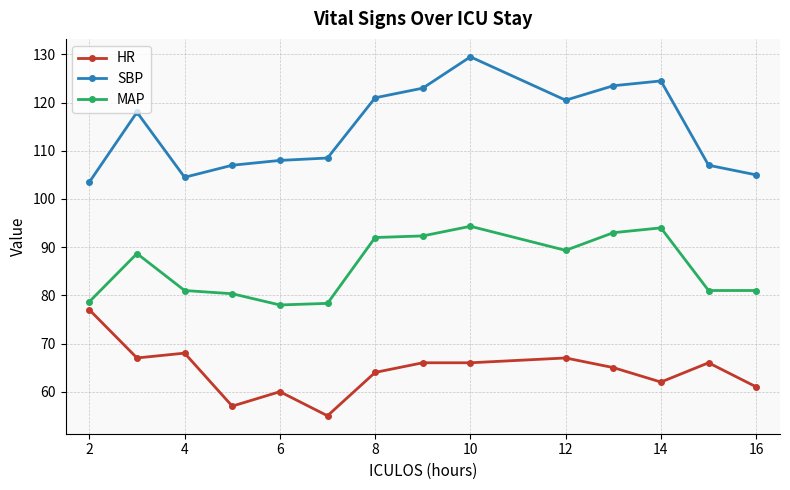

Which series has the largest range (max minus min)?

SBP